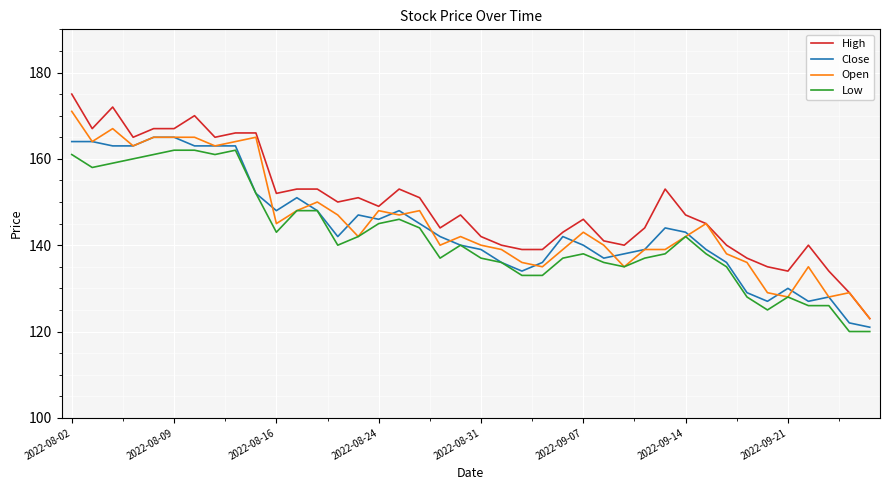

Reading left to right, list all the values displayed in this chart.

High: 175	167	172	165	167	167	170	165	166	166	152	153	153	150	151	149	153	151	144	147	142	140	139	139	143	146	141	140	144	153	147	145	140	137	135	134	140	134	129	123
Close: 164	164	163	163	165	165	163	163	163	152	148	151	148	142	147	146	148	145	142	140	139	136	134	136	142	140	137	138	139	144	143	139	136	129	127	130	127	128	122	121
Open: 171	164	167	163	165	165	165	163	164	165	145	148	150	147	142	148	147	148	140	142	140	139	136	135	139	143	140	135	139	139	142	145	138	136	129	128	135	128	129	123
Low: 161	158	159	160	161	162	162	161	162	152	143	148	148	140	142	145	146	144	137	140	137	136	133	133	137	138	136	135	137	138	142	138	135	128	125	128	126	126	120	120